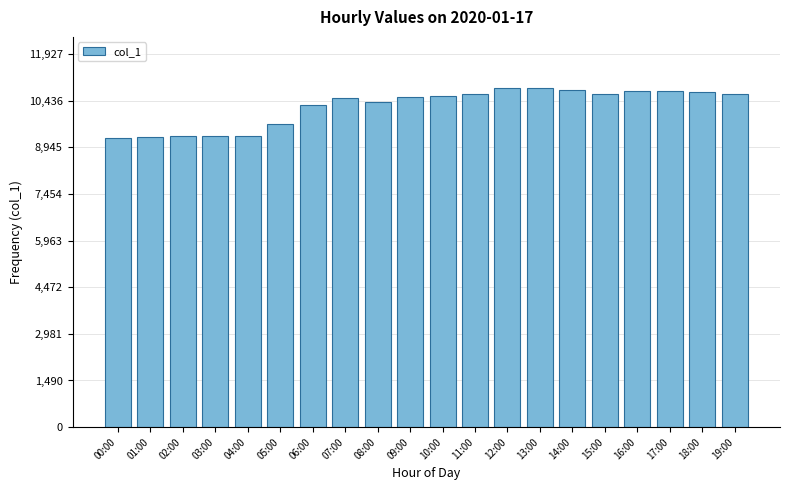

The chart shows a value of 15457 at 09:00. True or false?

False